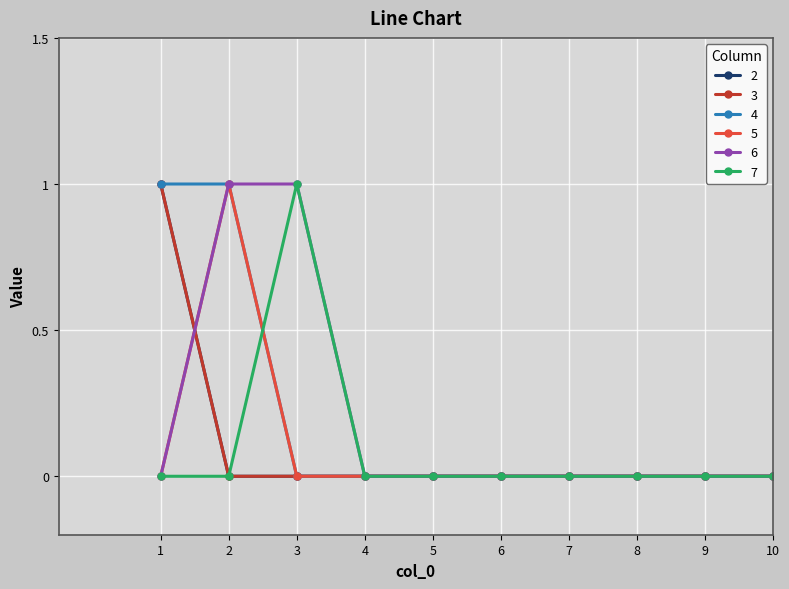

Is this an area chart (filled region under the line)?

No